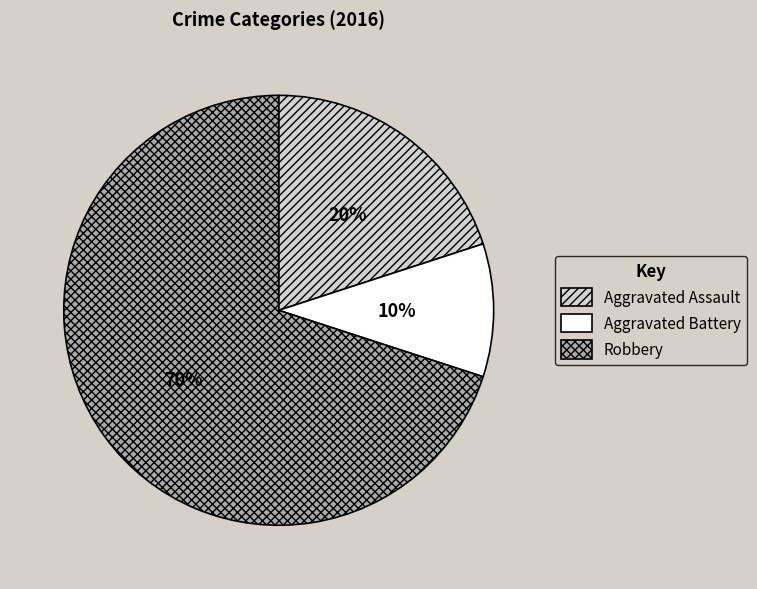

What is the smallest slice in the pie chart?

Aggravated Battery